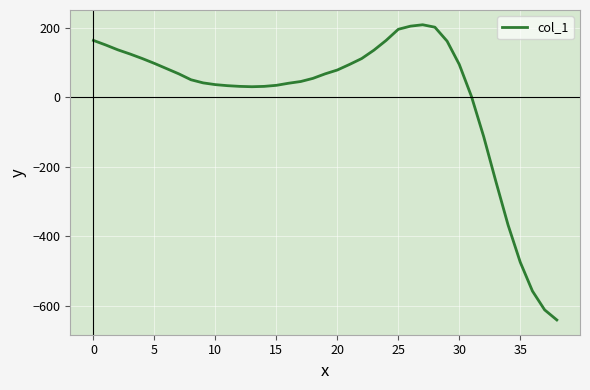

What is the maximum value shown in the chart?

208